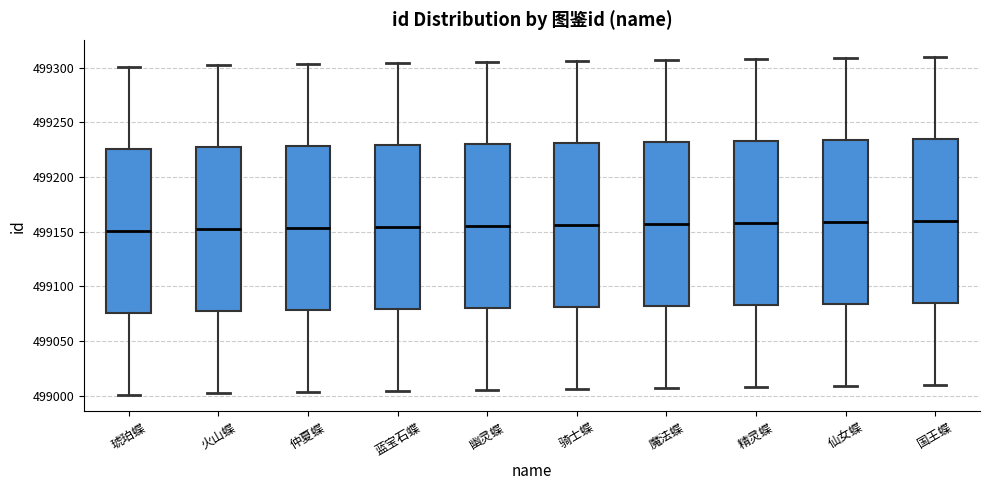

Reading left to right, read every box against the y-axis: the position of its median line, the range the box covers, and the ends of its whiskers. The values are not printed on the chart, so give them approximately, as read against the axis.

琥珀蝶: median 499150, box 499075 to 499225, whiskers 499000 to 499300
火山蝶: median 499150, box 499075 to 499225, whiskers 499000 to 499300
仲夏蝶: median 499155, box 499080 to 499230, whiskers 499005 to 499305
蓝宝石蝶: median 499155, box 499080 to 499230, whiskers 499005 to 499305
幽灵蝶: median 499155, box 499080 to 499230, whiskers 499005 to 499305
骑士蝶: median 499155, box 499080 to 499230, whiskers 499005 to 499305
魔法蝶: median 499155, box 499080 to 499230, whiskers 499005 to 499305
精灵蝶: median 499160, box 499085 to 499235, whiskers 499010 to 499310
仙女蝶: median 499160, box 499085 to 499235, whiskers 499010 to 499310
国王蝶: median 499160, box 499085 to 499235, whiskers 499010 to 499310